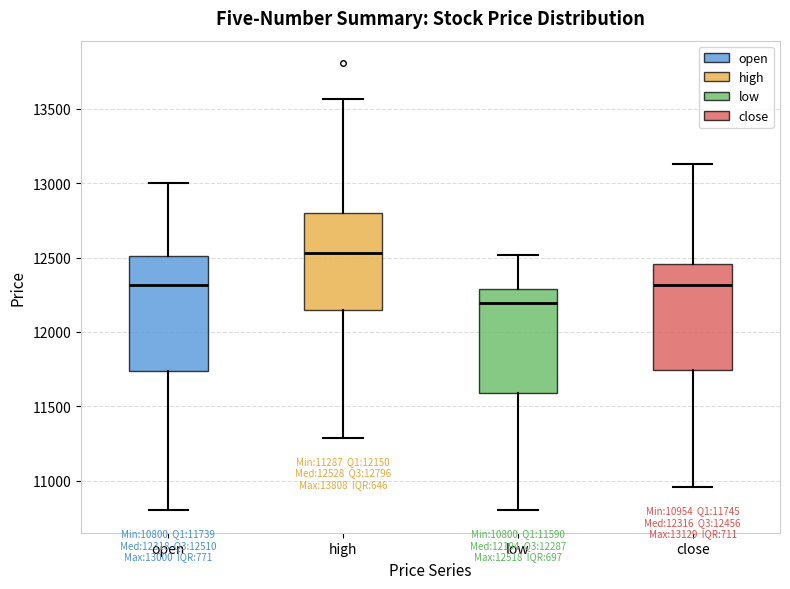

Which box is the tallest, from its lower edge to its upper edge?

open